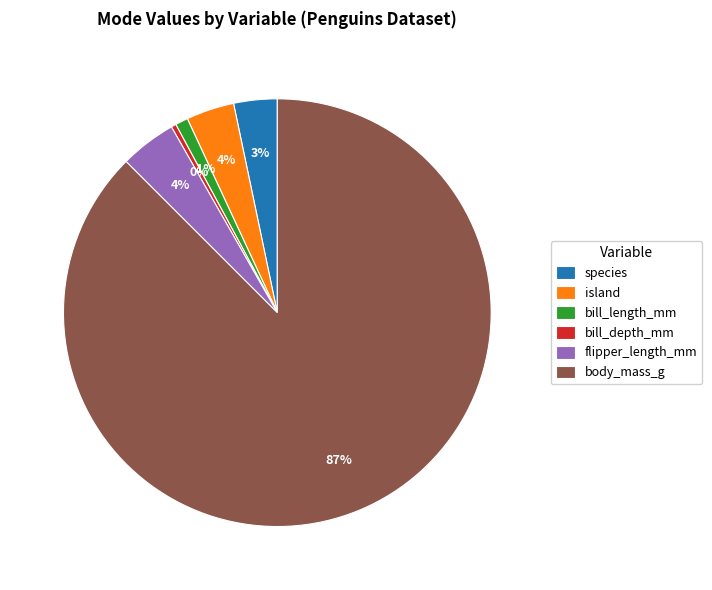

True or false: body_mass_g accounts for 87% of the total.

True